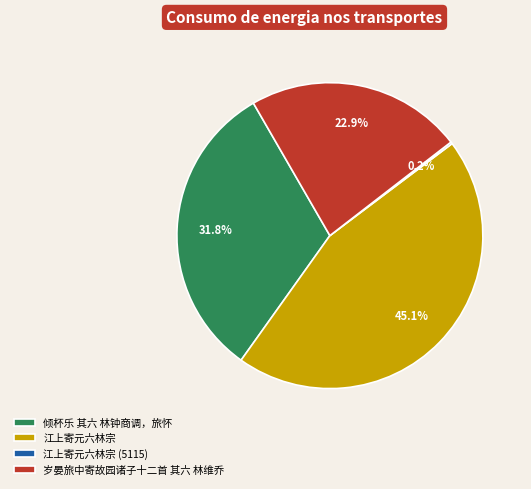

Is there any slice that represents more than half of the pie?

No